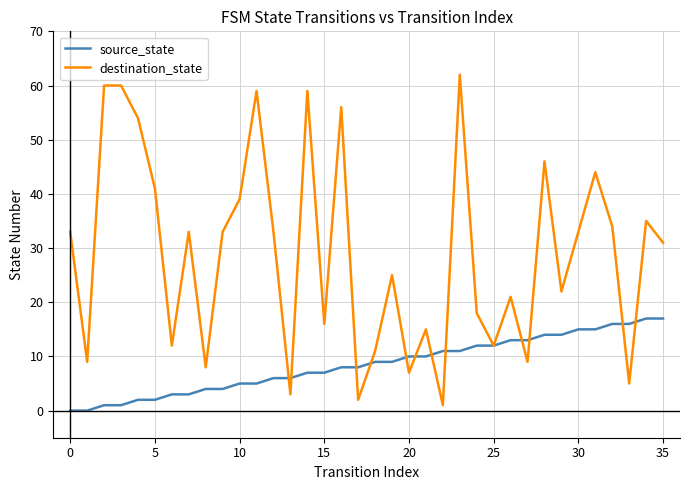

True or false: destination_state and source_state cross at least once.

True